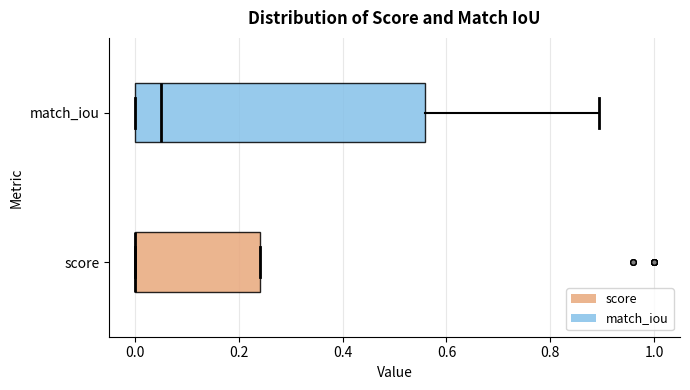

Reading bottom to top, read every box against the x-axis: the position of its median line, the range the box covers, and the ends of its whiskers. The values are not printed on the chart, so give them approximately, as read against the axis.

score: median 0.00 (drawn on the box's left edge), box 0.00 to 0.24, whiskers 0.00 to 0.24
match_iou: median 0.06, box 0.00 to 0.56, whiskers 0.00 to 0.90